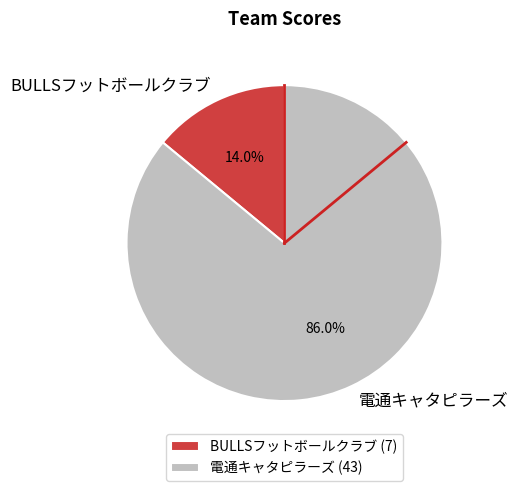

Rank the categories by value from highest to lowest.

電通キャタピラーズ, BULLSフットボールクラブ